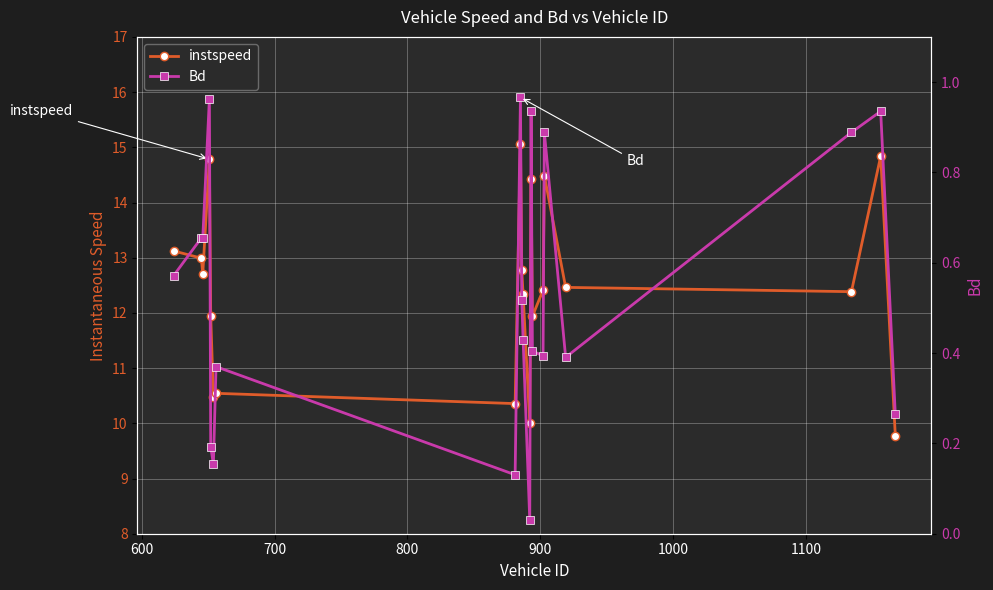

Which series has the largest total across all categories?

instspeed